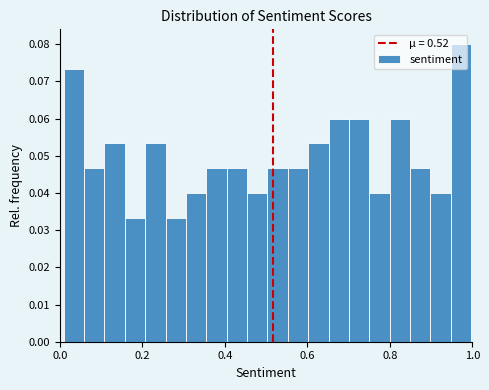

Read against the x-axis, roughly where is the centre of the tallest bar?

0.98